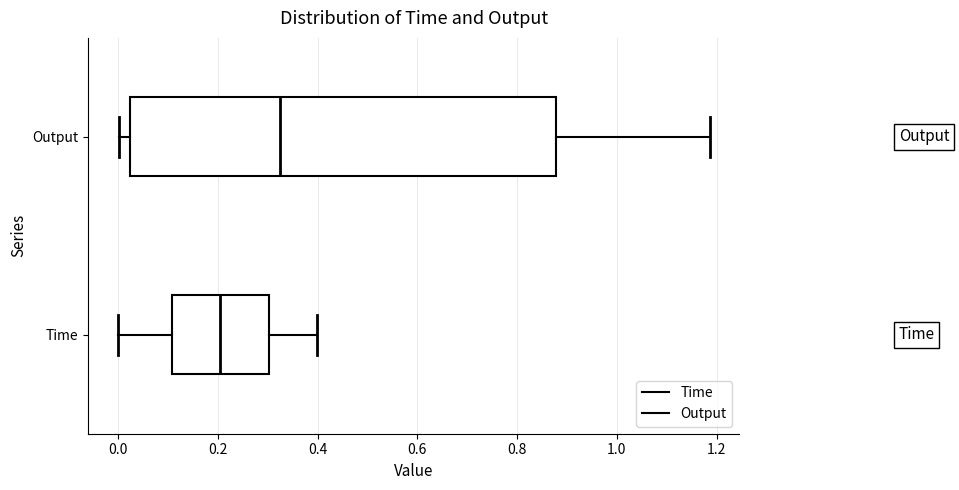

Where is the left edge of the box for Output on the x-axis? The values are not printed on the chart, so give them approximately, as read against the axis.

0.02